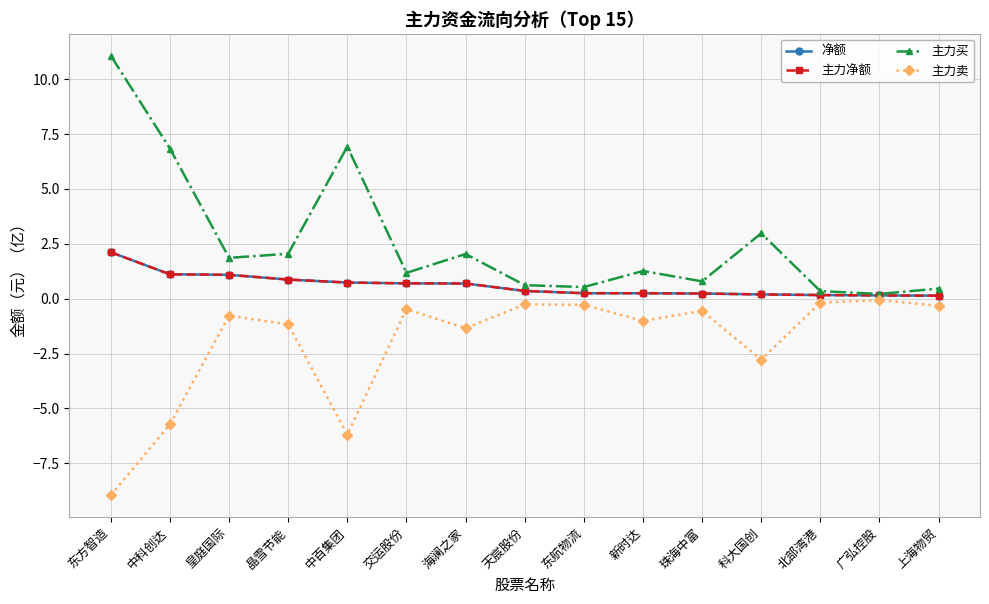

Is this an area chart (filled region under the line)?

No